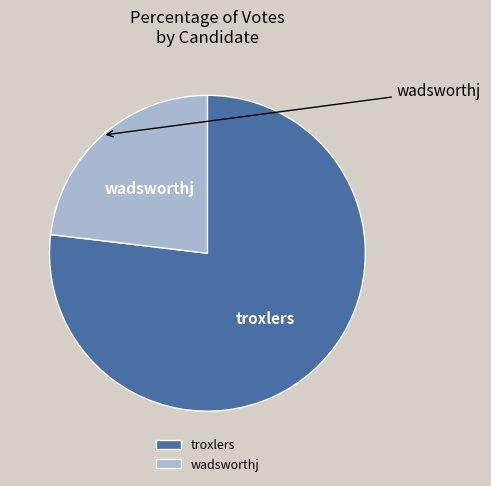

Is the sum of troxlers and wadsworthj greater than half?

Yes